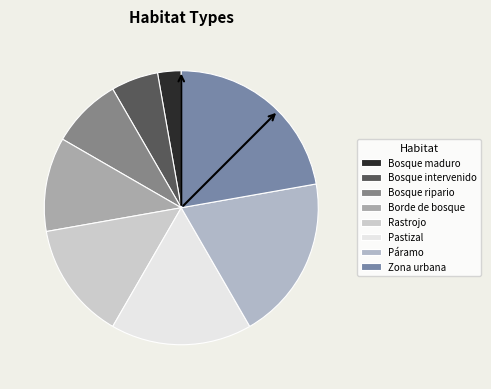

Rank the categories by value from lowest to highest.

Bosque maduro, Bosque intervenido, Bosque ripario, Borde de bosque, Rastrojo, Pastizal, Páramo, Zona urbana